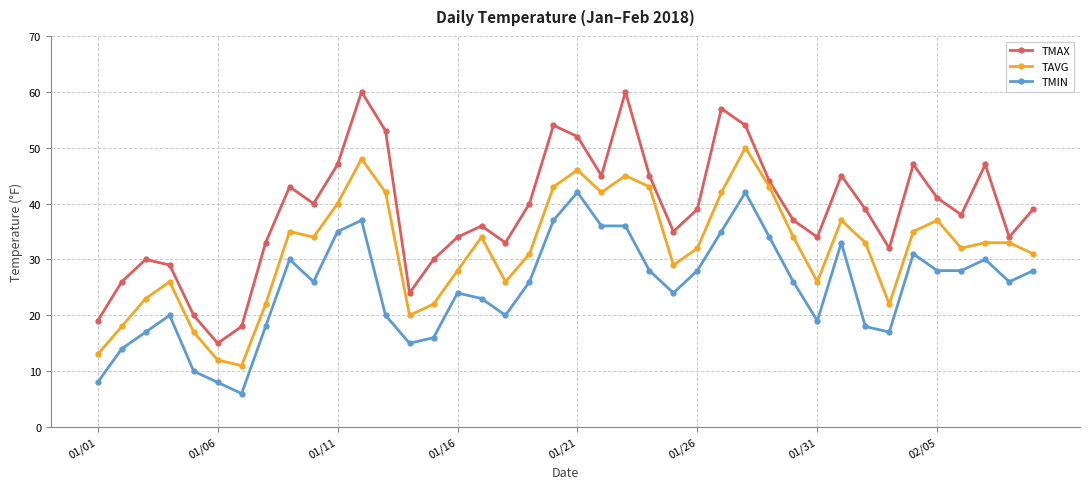

Does the chart have visible grid lines?

Yes